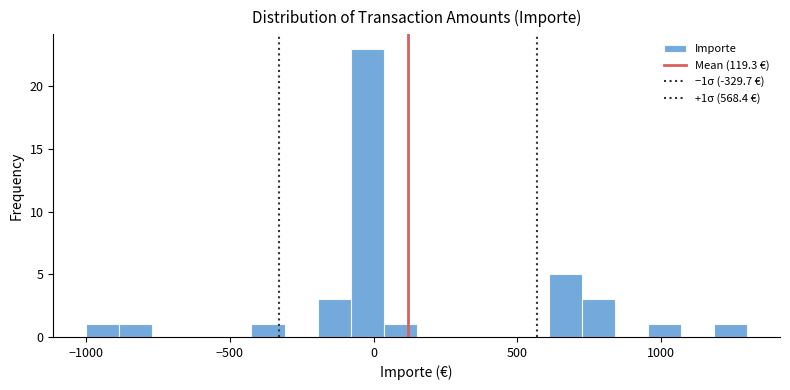

Around what value on the x-axis is the tallest bar? Give the approximate position of its centre, as read against the axis.

0